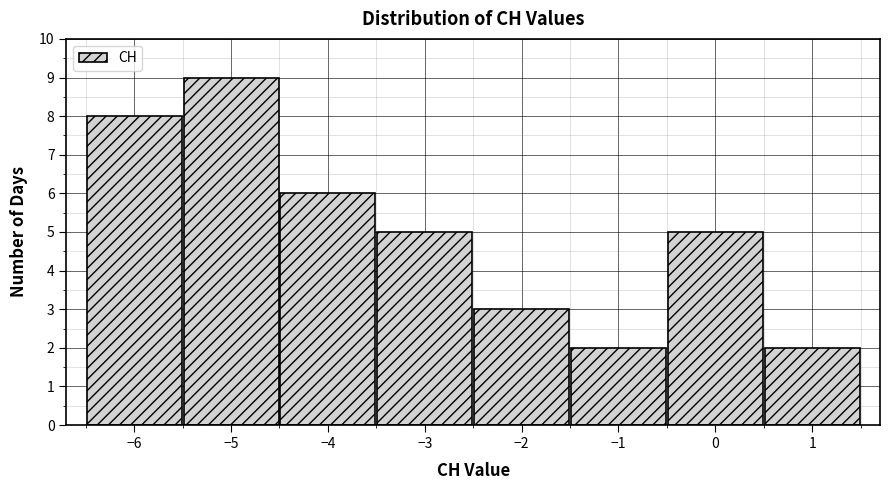

What is the height of the bar covering -6.5 to -5.5 on the x-axis? The values are not printed on the chart, so give them approximately, as read against the axis.

8